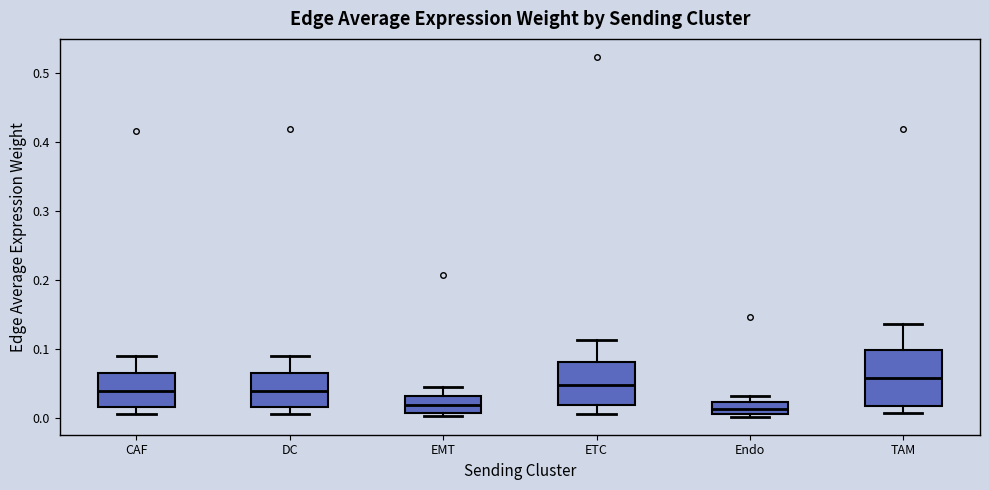

Reading left to right, transcribe this box plot: for each box, give where its median line is, the range the box spans, and where its two whiskers end, as read against the y-axis. The values are not printed on the chart, so give them approximately, as read against the axis.

CAF: median 0.04, box 0.02 to 0.06, whiskers 0.00 to 0.09
DC: median 0.04, box 0.02 to 0.07, whiskers 0.01 to 0.09
EMT: median 0.02, box 0.01 to 0.03, whiskers 0.00 to 0.04
ETC: median 0.05, box 0.02 to 0.08, whiskers 0.01 to 0.11
Endo: median 0.01 (inside the box), box 0.01 to 0.02, whiskers 0.00 to 0.03
TAM: median 0.06, box 0.02 to 0.10, whiskers 0.01 to 0.14